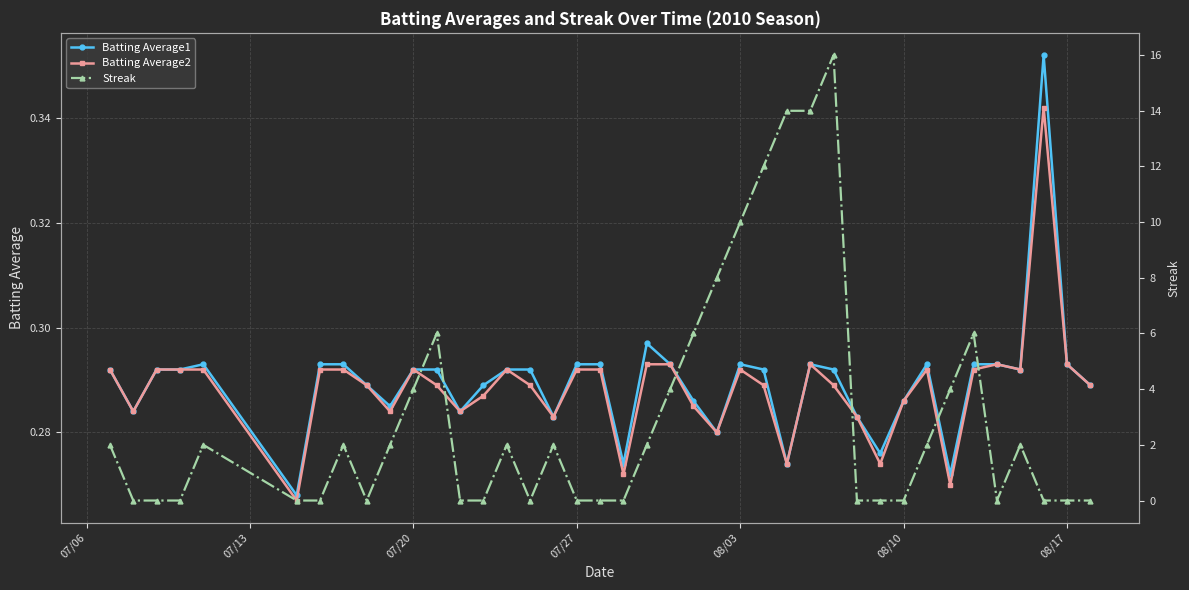

Count the Batting Average1 values in the range 0 to 1.

40